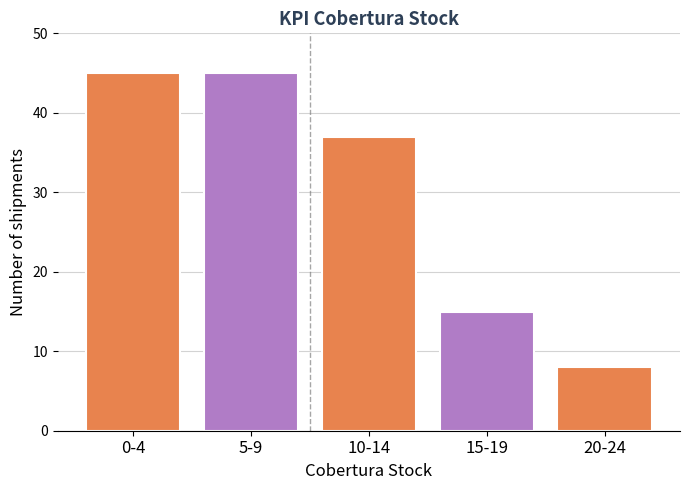

Reading left to right, extract all data points from this chart.

0-4=45	5-9=45	10-14=37	15-19=15	20-24=8